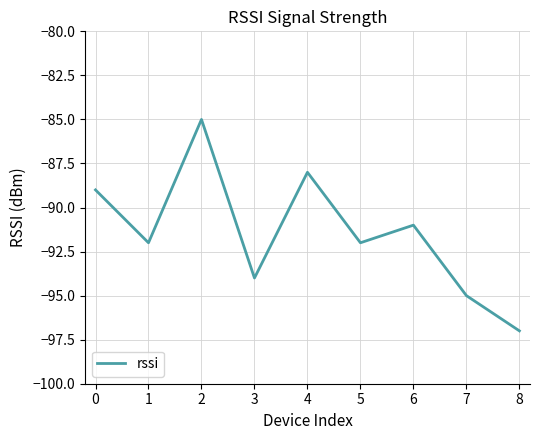

Between 4 and 2, which is larger?

2